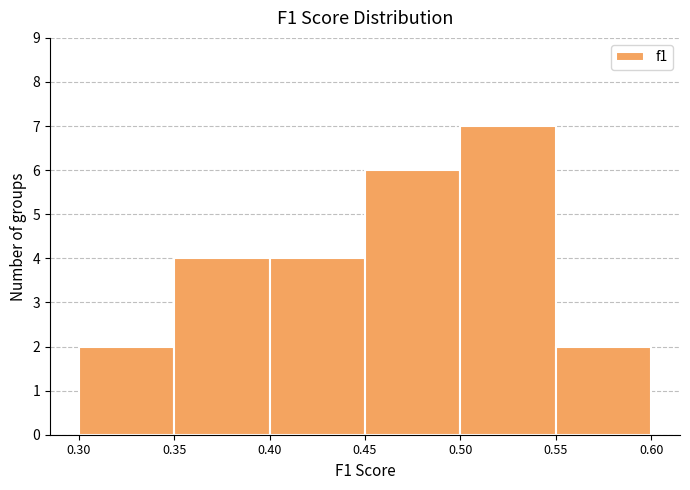

What is the height of the bar covering 0.45 to 0.50 on the x-axis? The values are not printed on the chart, so give them approximately, as read against the axis.

6